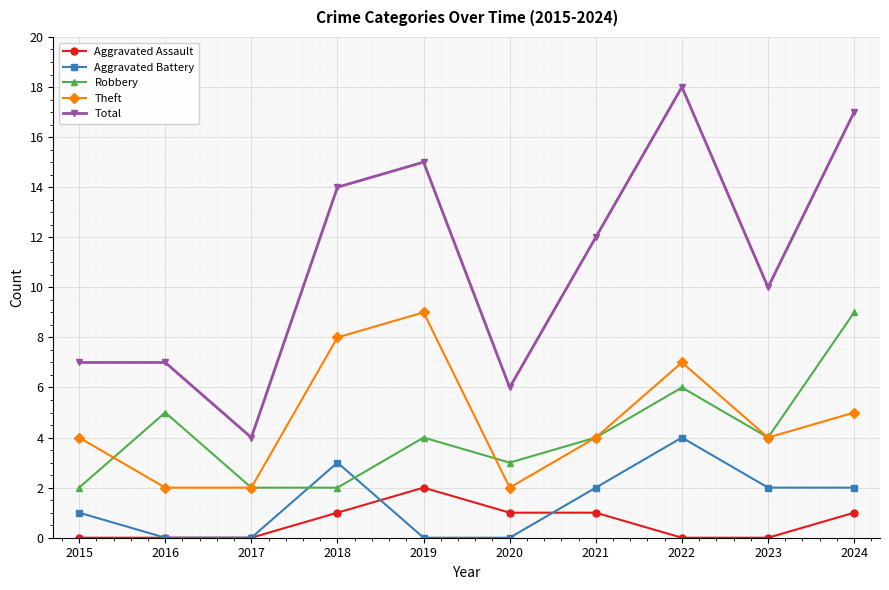

How many data points does each series have?

10